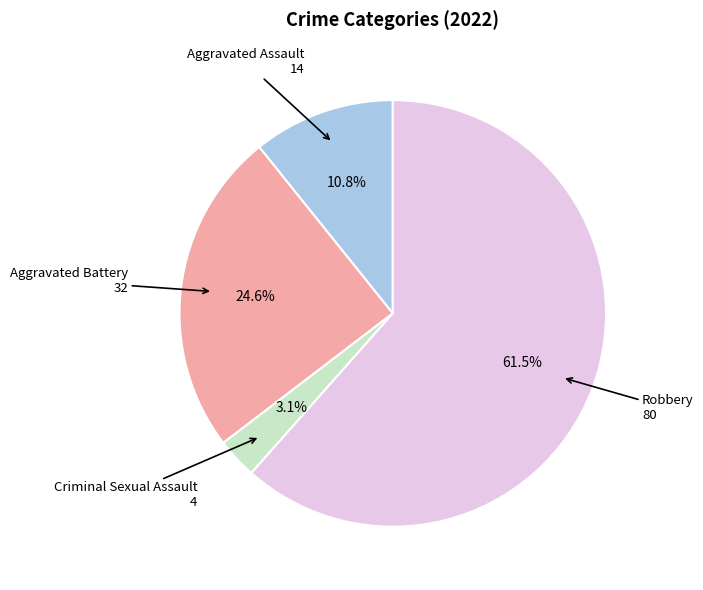

To the nearest percent, what percentage of the pie is Criminal Sexual Assault?

3%